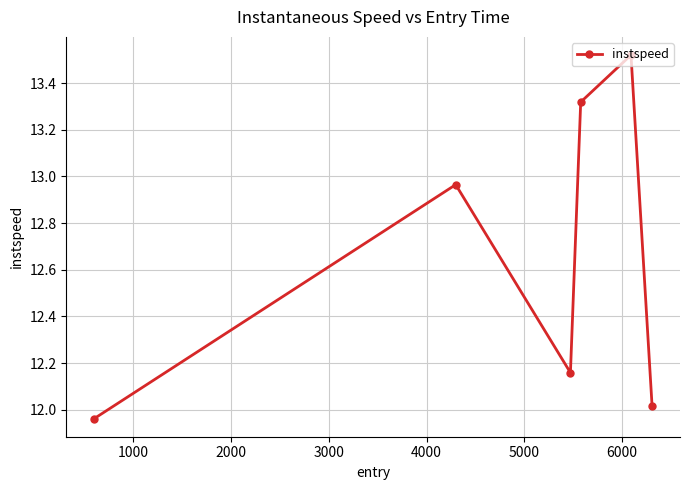

How many data points are above 12?

5